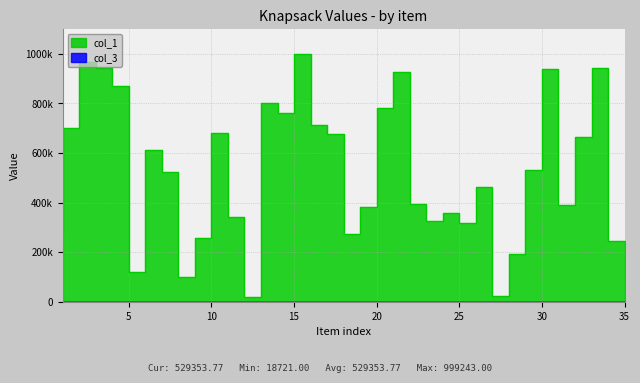

True or false: there are more than 0 points higher than both neighbors.

True